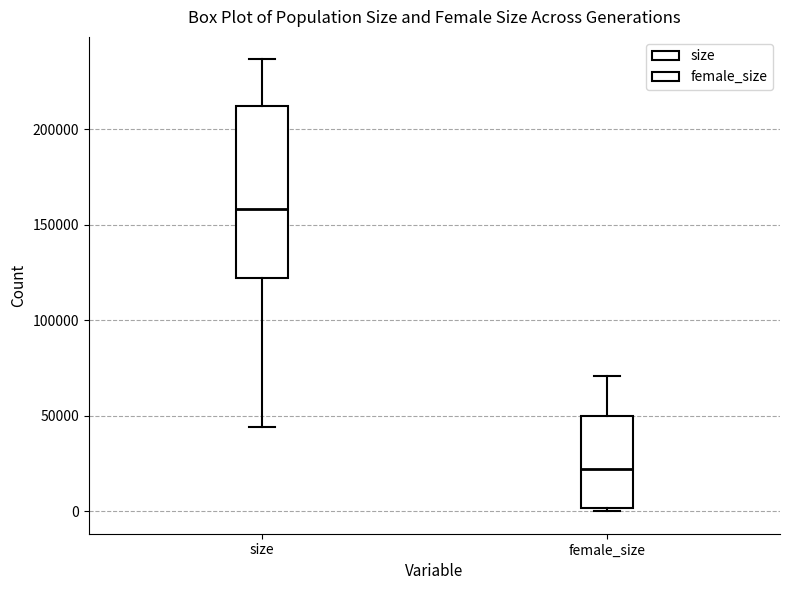

Reading left to right, transcribe this box plot: for each box, give where its median line is, the range the box spans, and where its two whiskers end, as read against the y-axis. The values are not printed on the chart, so give them approximately, as read against the axis.

size: median 160000, box 120000 to 210000, whiskers 45000 to 235000
female_size: median 20000, box 0 to 50000, whiskers 0 (just below the box's lower edge) to 70000